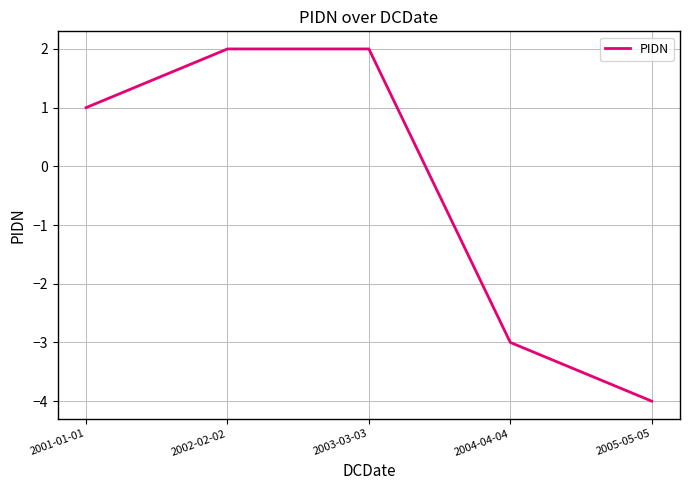

The value at 2001-01-01 is 0. True or false?

False